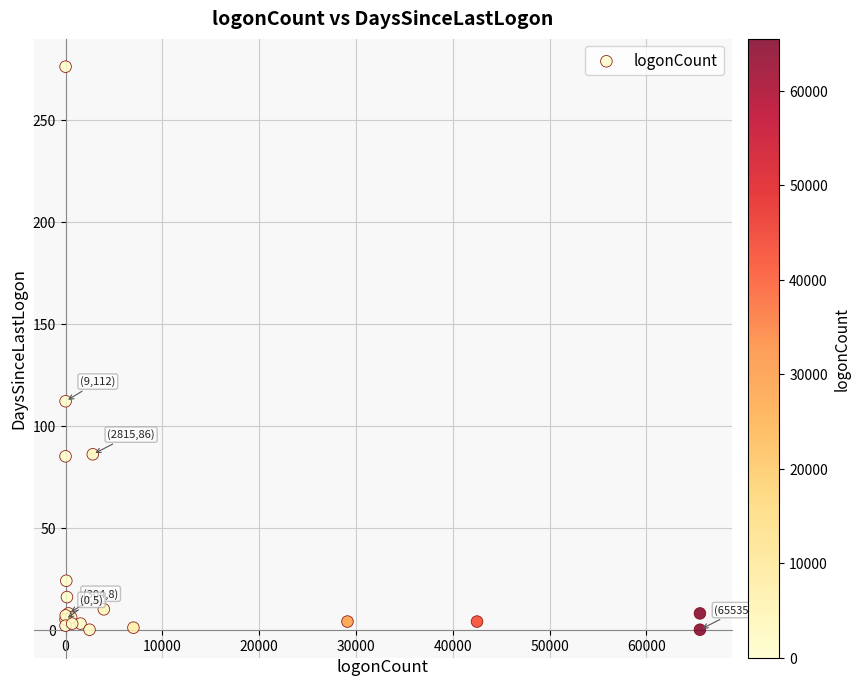

What Y value in the scatter plot is closest to 138?

112